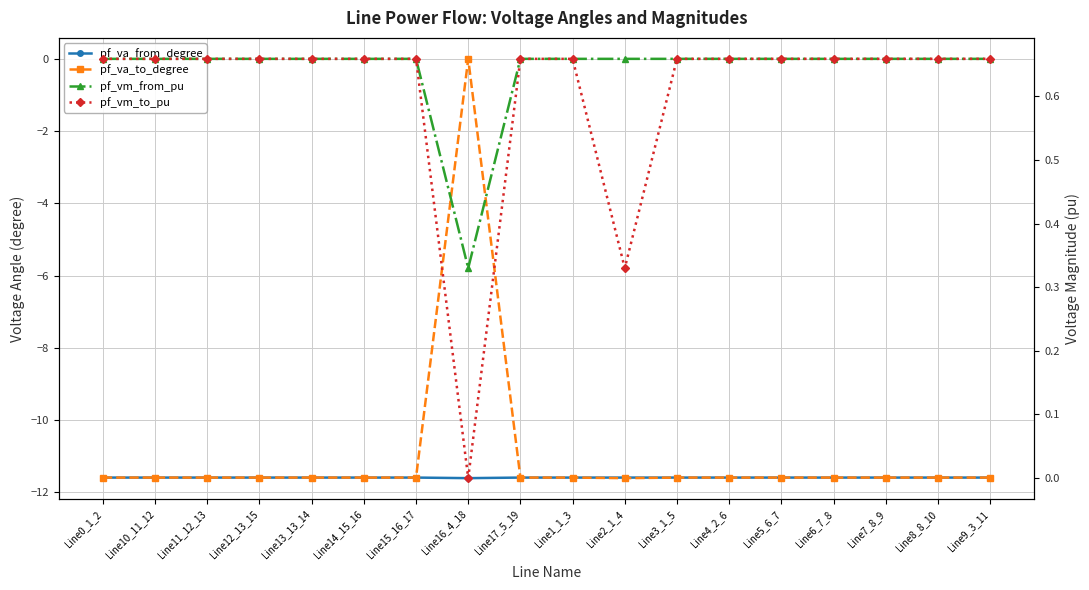

What is the difference between the maximum and minimum values in the pf_vm_to_pu series?

0.7